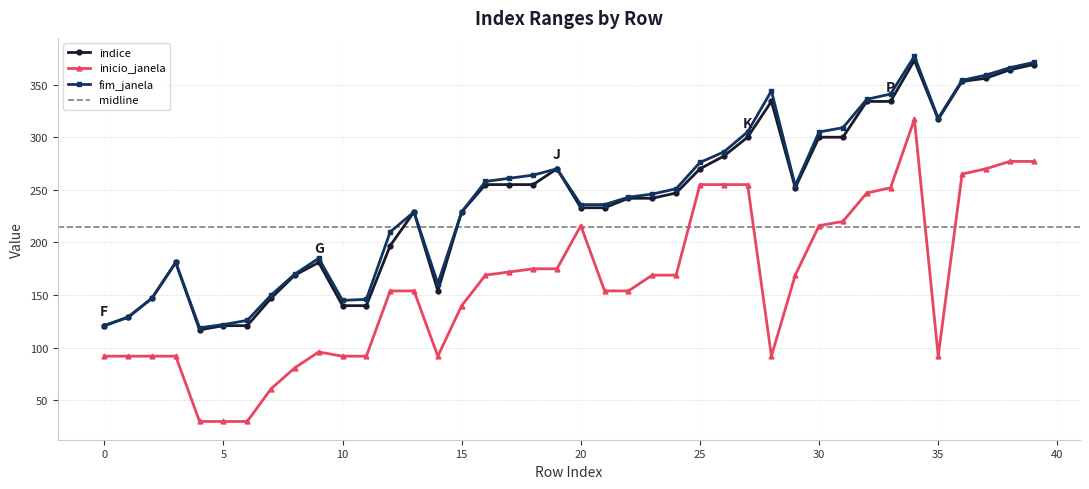

What is the approximate value of fim_janela at 5?

122